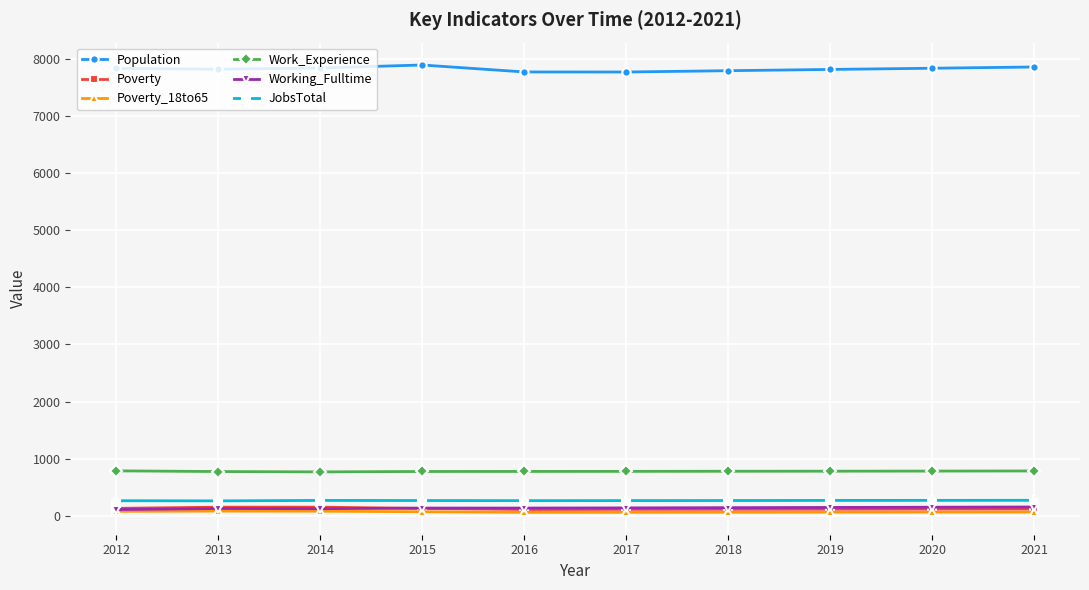

The JobsTotal series shows 265 at 2018. True or false?

True